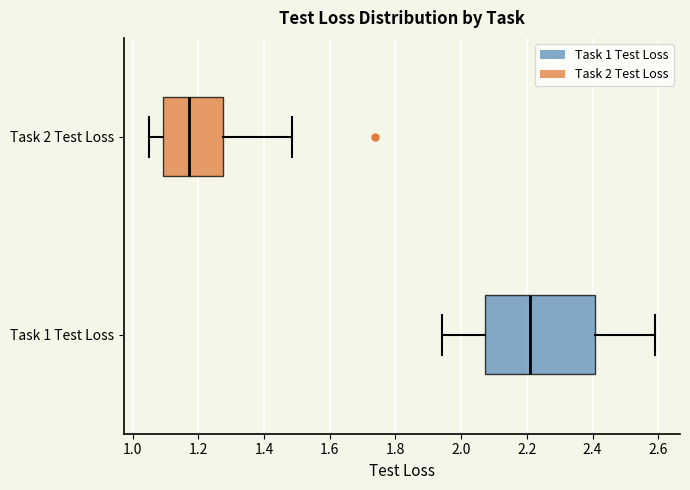

Reading bottom to top, transcribe this box plot: for each box, give where its median line is, the range the box spans, and where its two whiskers end, as read against the x-axis. The values are not printed on the chart, so give them approximately, as read against the axis.

Task 1 Test Loss: median 2.20, box 2.08 to 2.40, whiskers 1.94 to 2.58
Task 2 Test Loss: median 1.16, box 1.10 to 1.28, whiskers 1.04 to 1.48